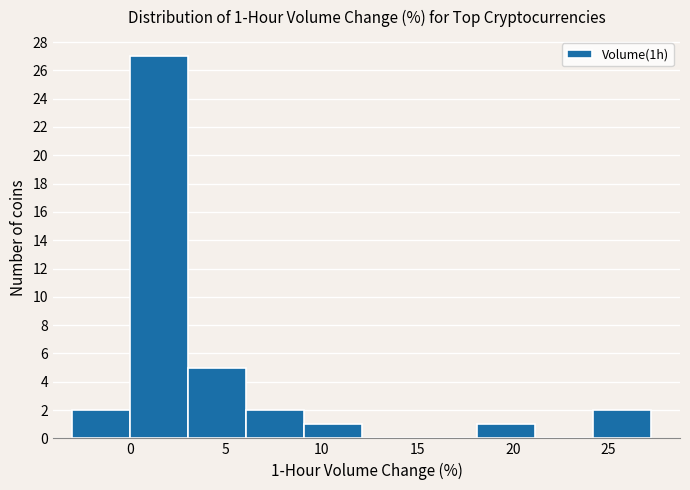

Over which range of the x-axis is the bar tallest?

0 to 3